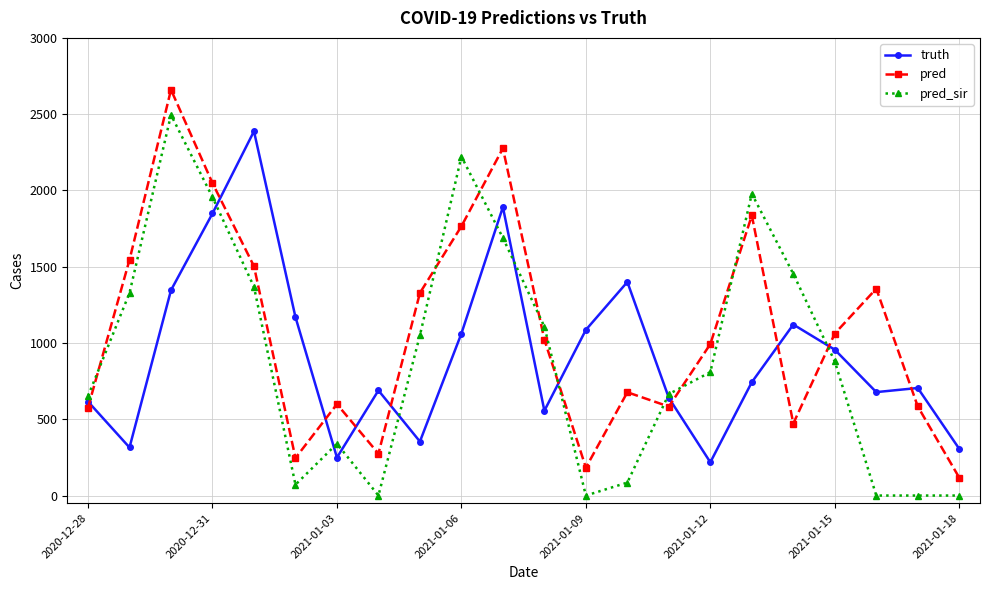

Which series has the largest total across all categories?

pred